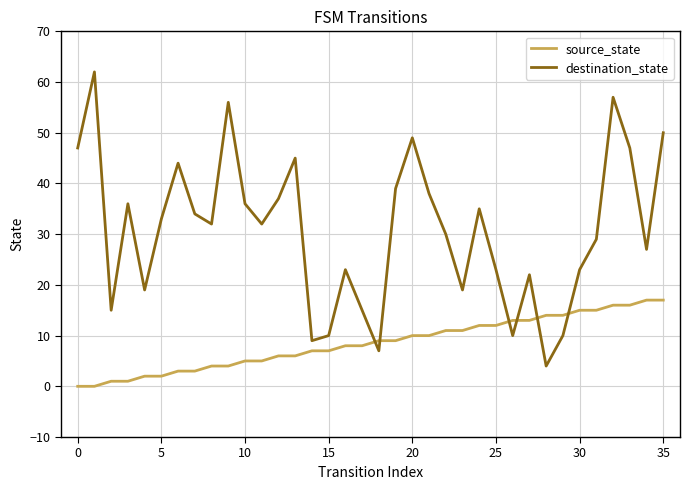

Which series ends up on top after the final intersection of source_state and destination_state?

destination_state